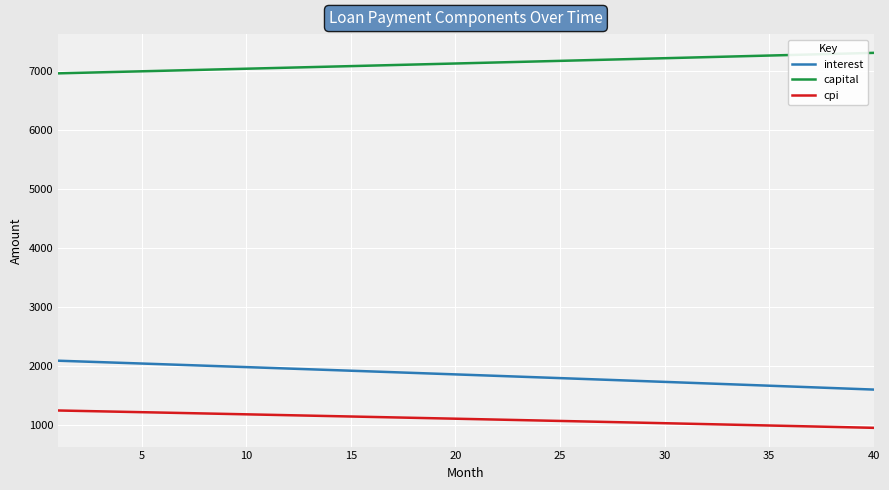

Which series has the largest total across all categories?

capital